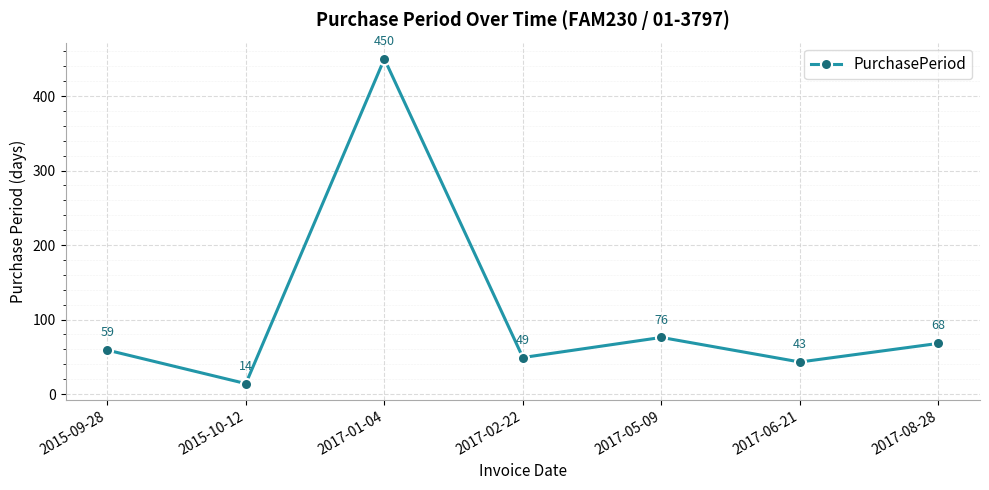

Where is the first local maximum?

2017-01-04